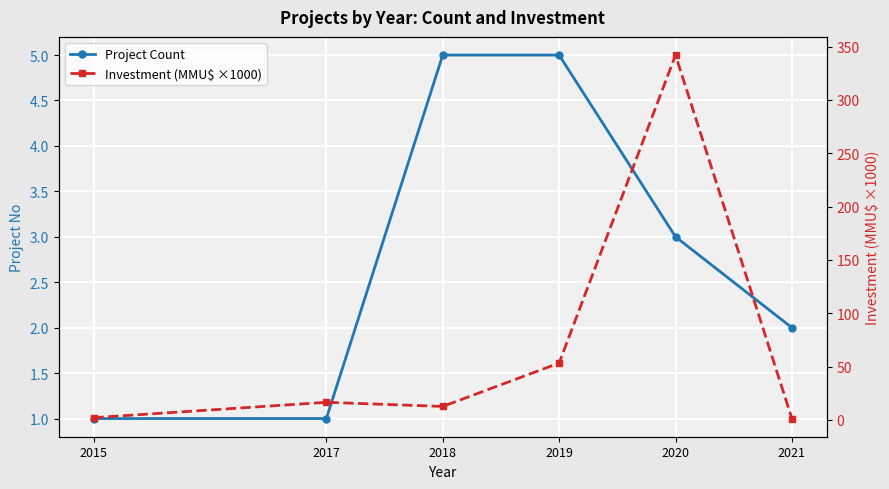

Is it true that Investment (MMU$ ×1000) equals 12.6 at 2018?

True